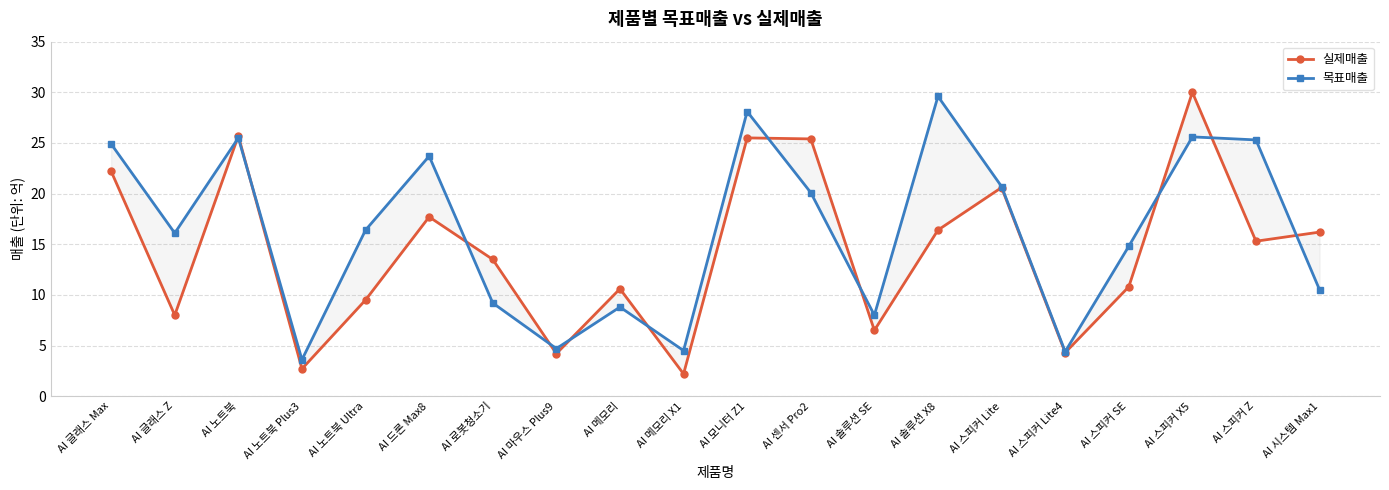

True or false: 실제매출 has a value of 8.2 at AI 시스템 Max1.

False